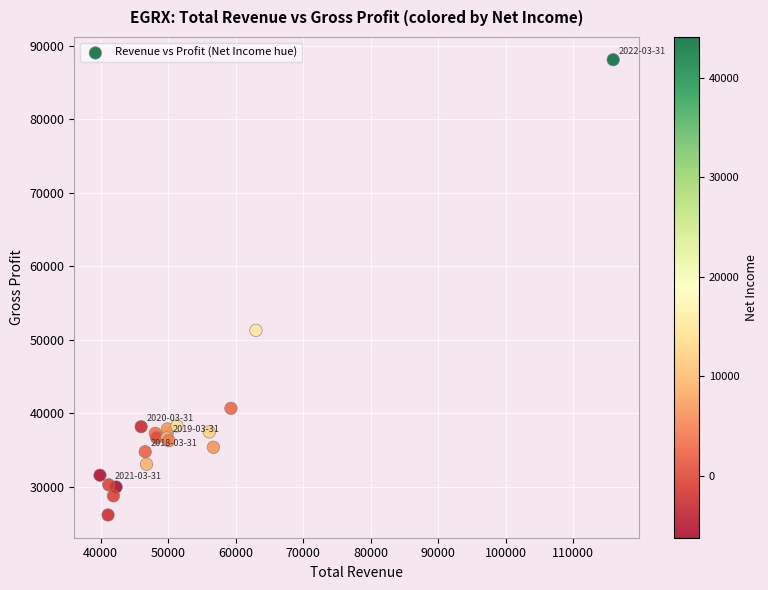

What Y value in the scatter plot is closest to 57150?

51300